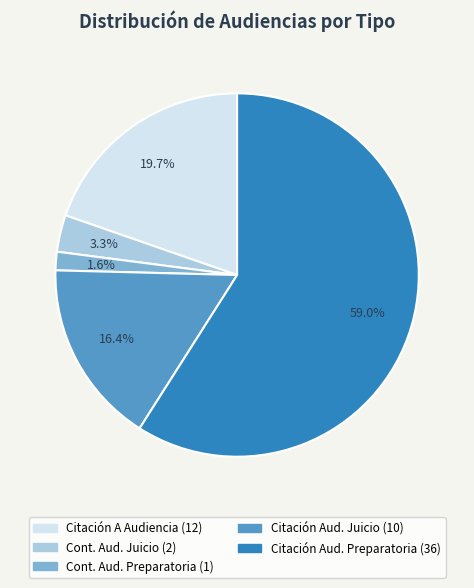

To the nearest percent, what is the difference between the largest and smallest slice percentages?

57%